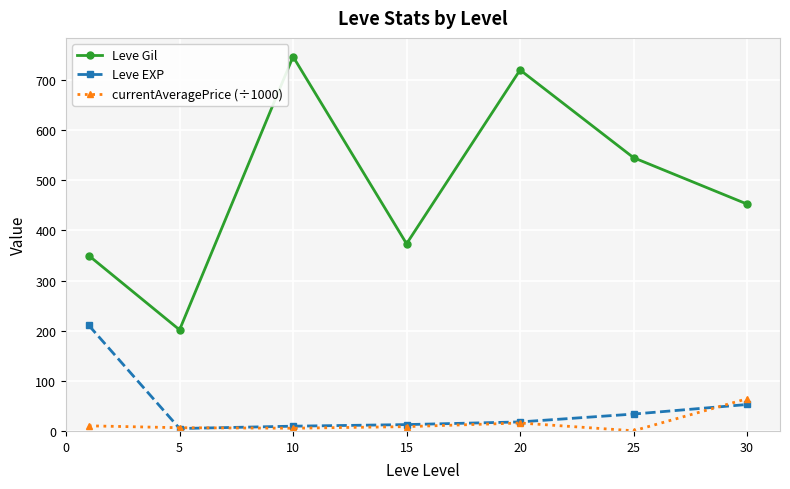

True or false: Leve Gil and currentAveragePrice (÷1000) intersect in this chart.

False